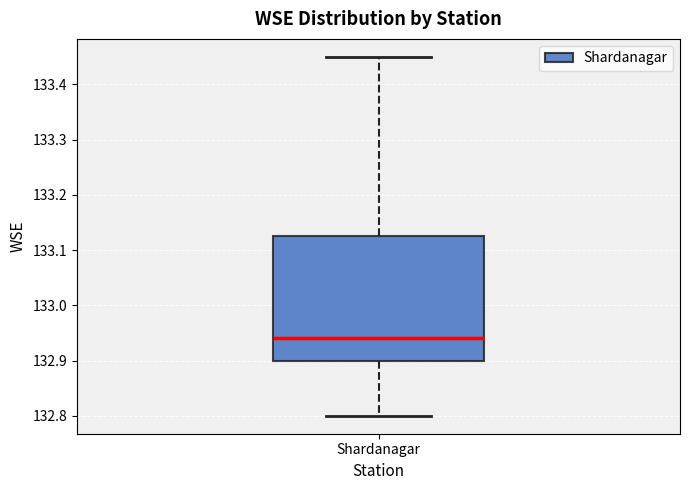

Where does the upper whisker of the box for Shardanagar end on the y-axis? The values are not printed on the chart, so give them approximately, as read against the axis.

133.45